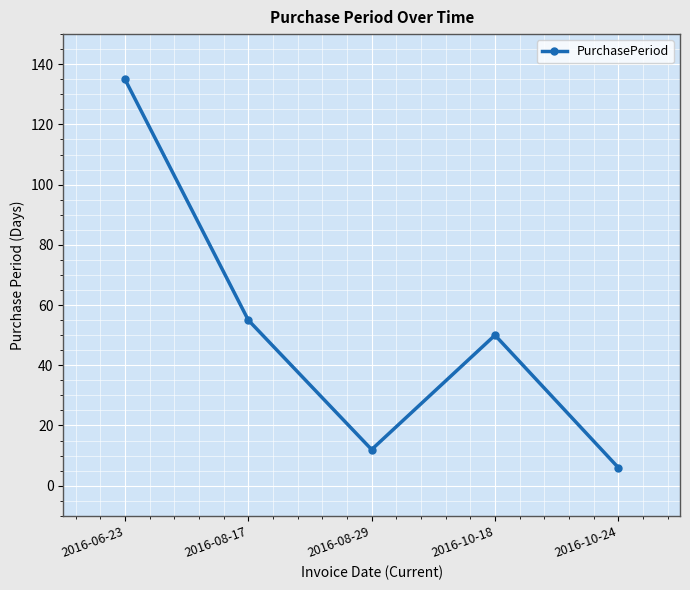

Reading right to left, what are all the values shown in this chart?

2016-10-24=6	2016-10-18=50	2016-08-29=12	2016-08-17=55	2016-06-23=135